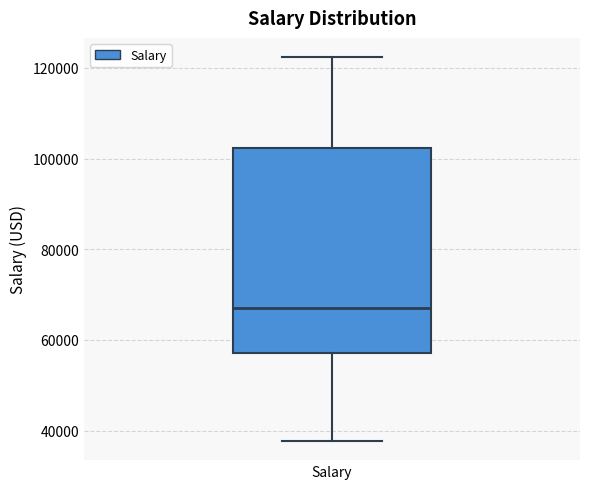

Read this box plot against the y-axis: the position of the median line, the range covered by the box, and the ends of both whiskers. The values are not printed on the chart, so give them approximately, as read against the axis.

median 66000, box 58000 to 102000, whiskers 38000 to 122000